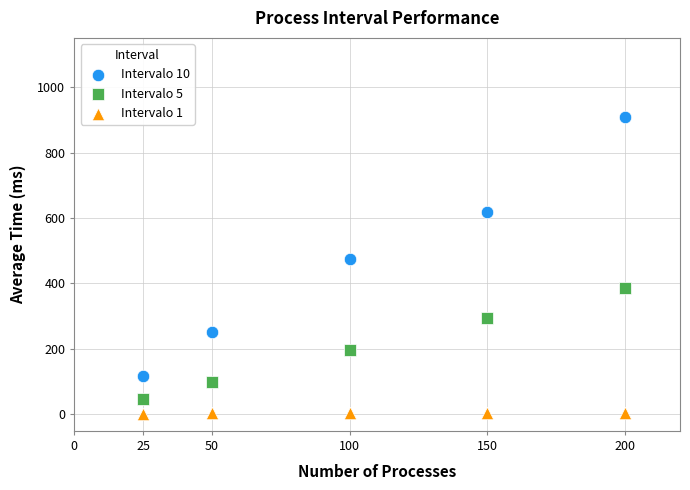

Which series contains the highest Y value?

Intervalo 10